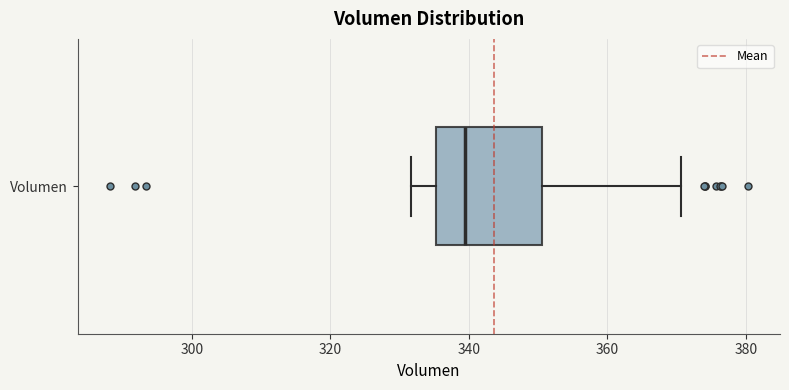

Where is the left edge of the box for Volumen on the x-axis? The values are not printed on the chart, so give them approximately, as read against the axis.

336